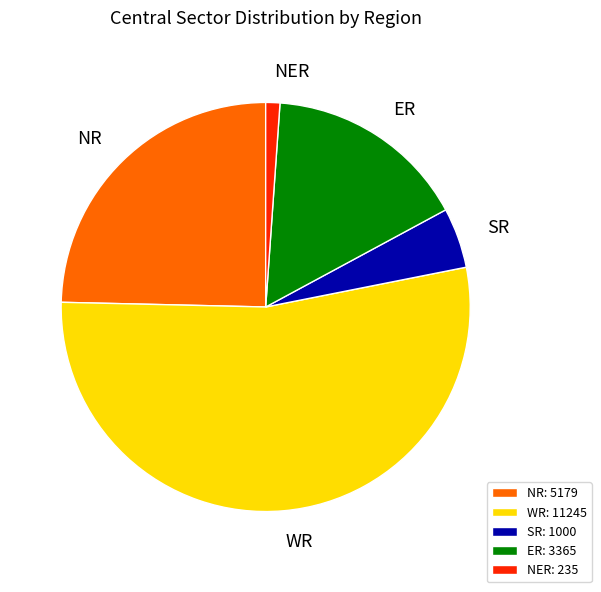

Between ER and NER, which is larger?

ER